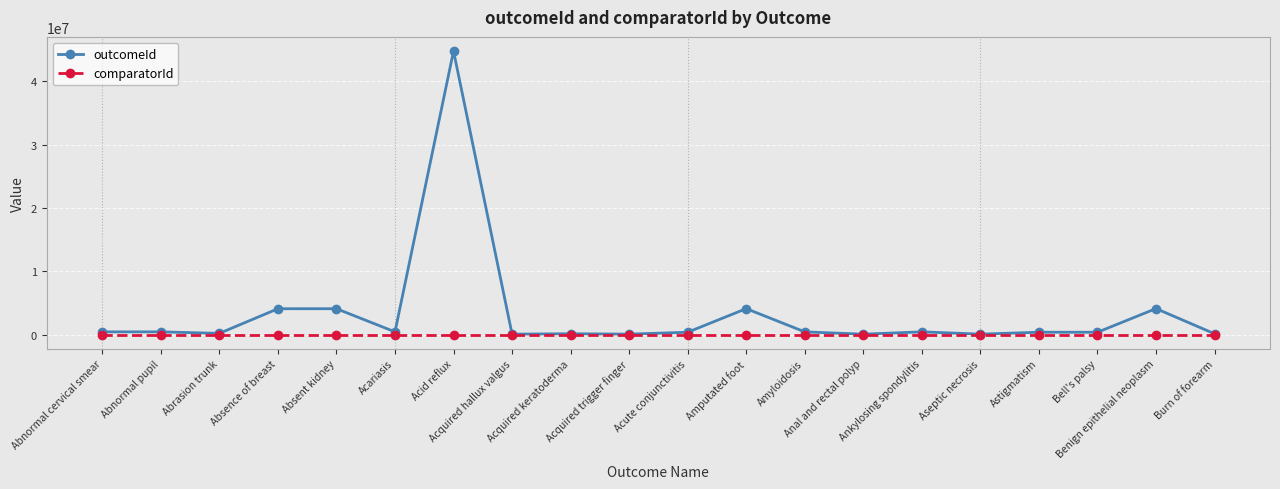

Is the value of outcomeId at Ankylosing spondylitis greater than the value of comparatorId at Burn of forearm?

Yes